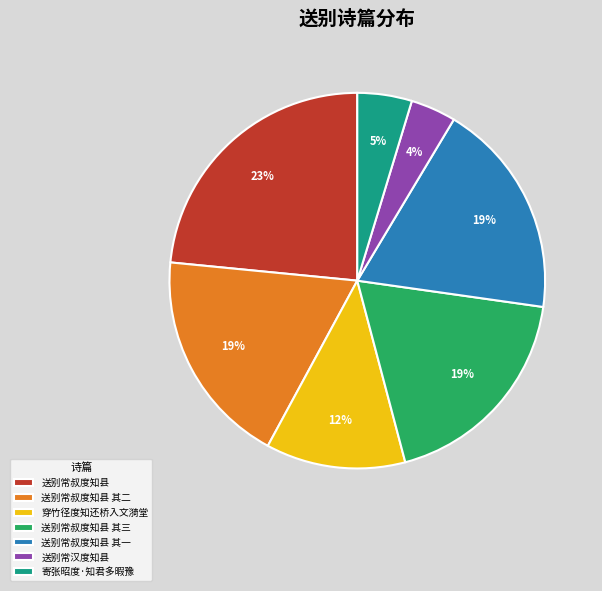

Which slice is the smallest?

送别常汉度知县